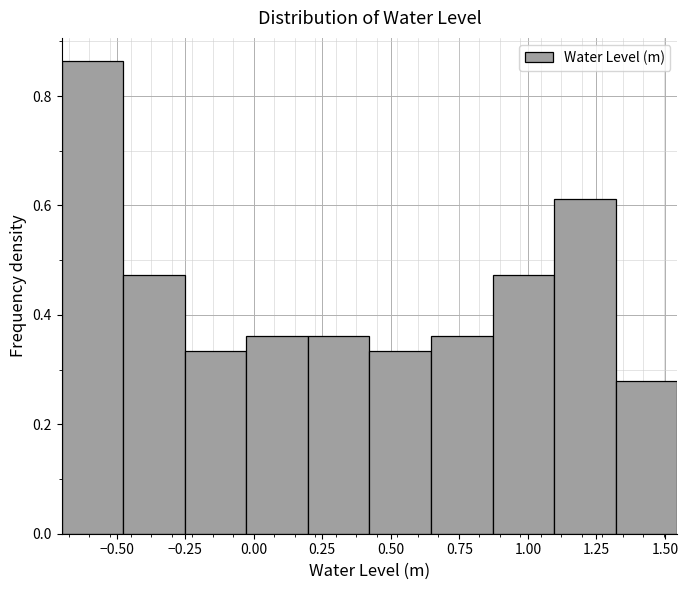

Reading left to right, transcribe this chart: for each bar, give the range it covers on the x-axis and its height. Neither the bar edges nor the heights are printed on the chart, so give them approximately, as read against the axes.

-0.70 to -0.50: 0.86
-0.50 to -0.25: 0.48
-0.25 to -0.05: 0.34
-0.05 to 0.20: 0.36
0.20 to 0.40: 0.36
0.40 to 0.65: 0.34
0.65 to 0.85: 0.36
0.85 to 1.10: 0.48
1.10 to 1.30: 0.62
1.30 to 1.55: 0.28